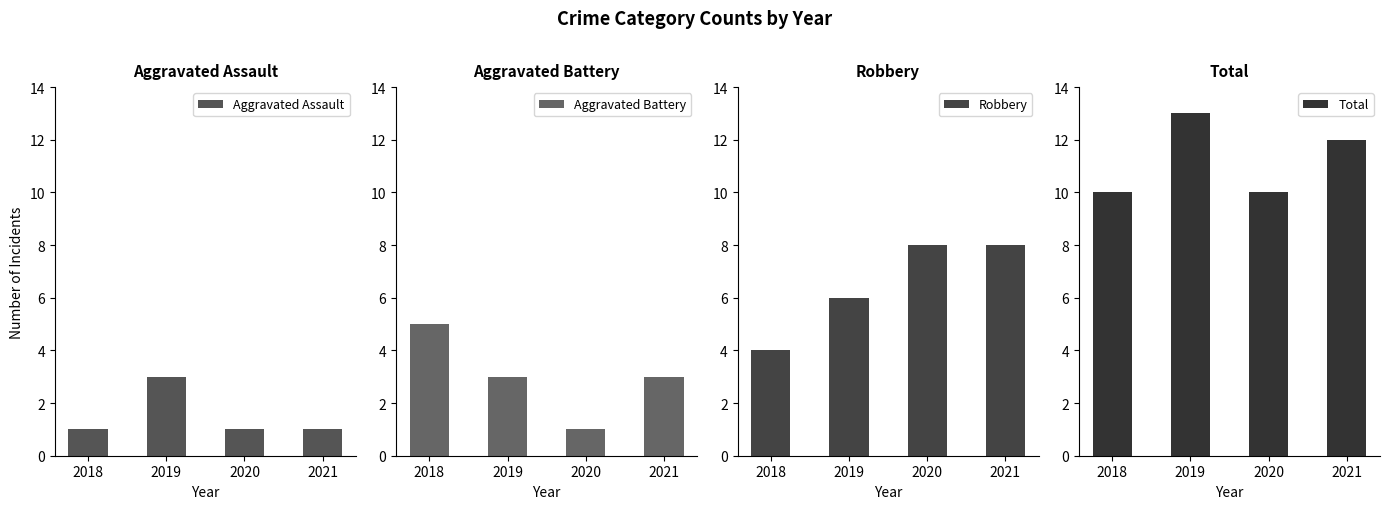

True or false: Robbery has a value of 9 at 2019.

False